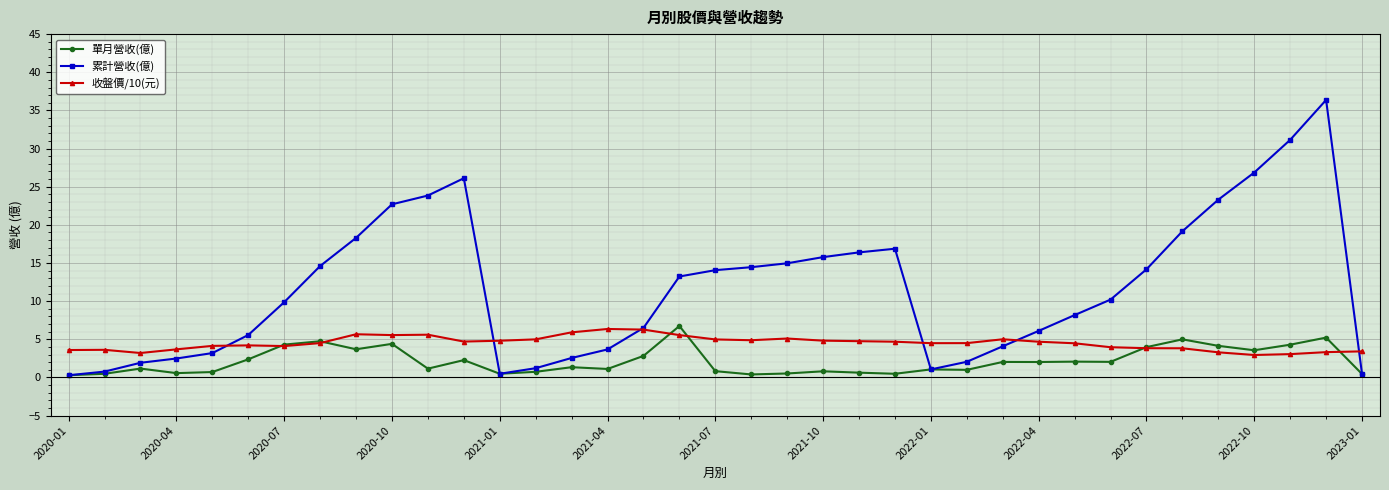

Which series has the largest range (max minus min)?

累計營收(億)